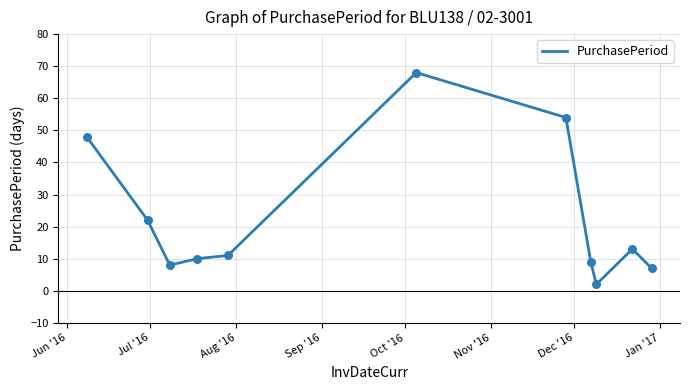

What is the greatest value displayed?

68